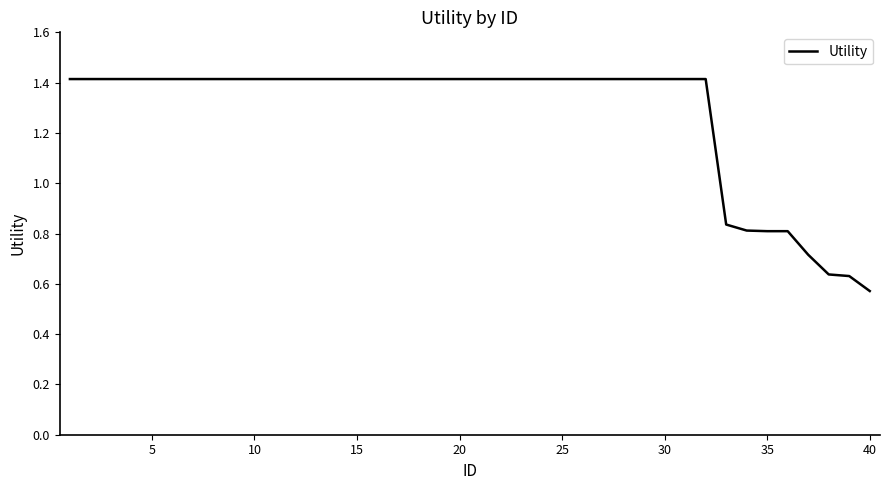

What is the maximum value shown in the chart?

1.4